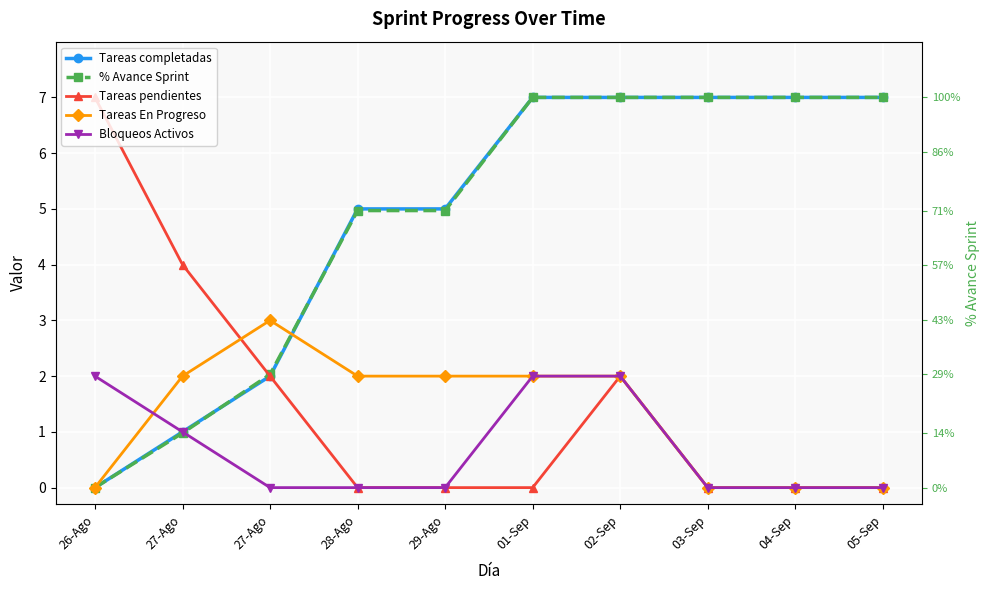

At how many categories does at least one series exceed 5?

6